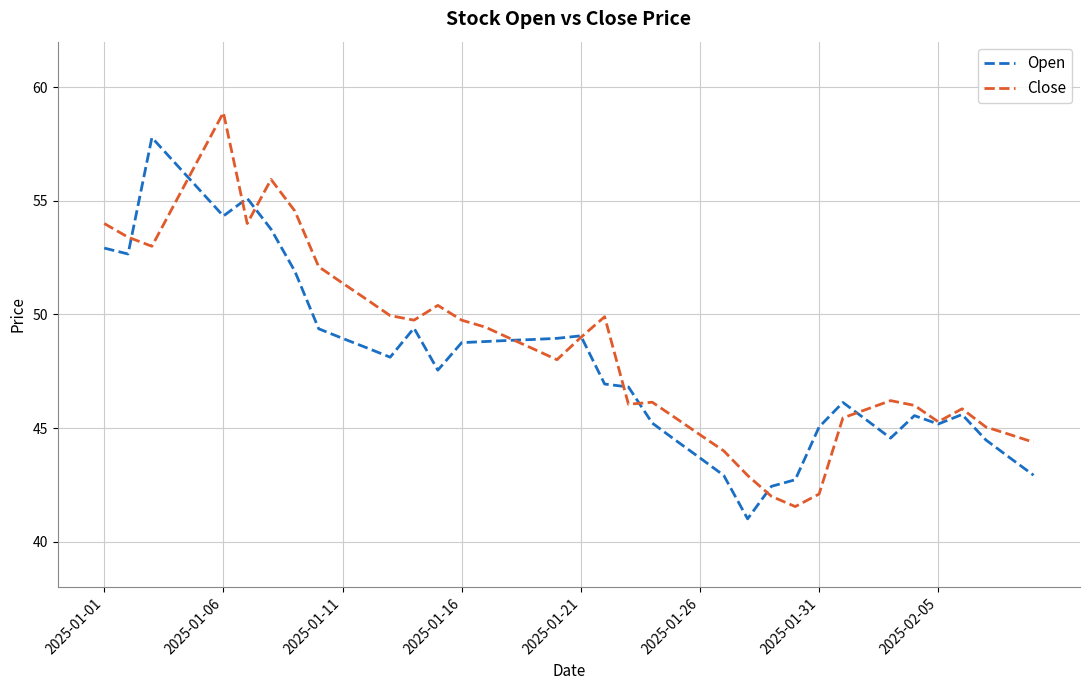

What are all the series names shown in the legend?

Open, Close